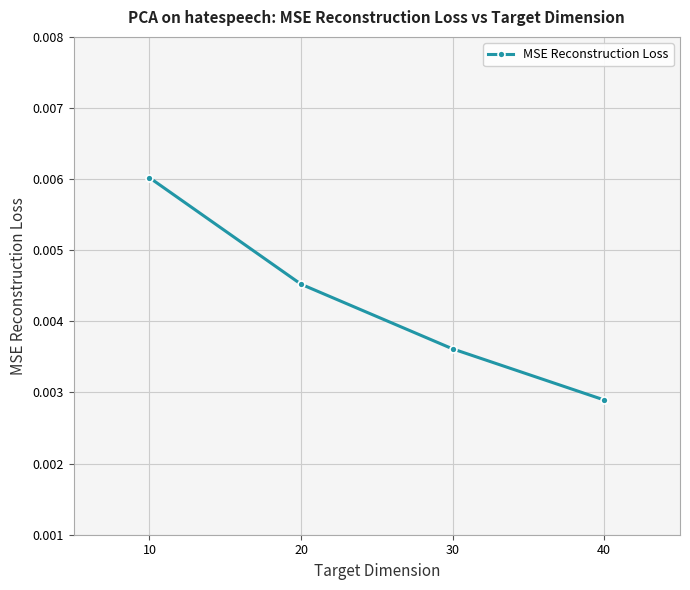

Rank the categories by value from lowest to highest.

40, 30, 20, 10